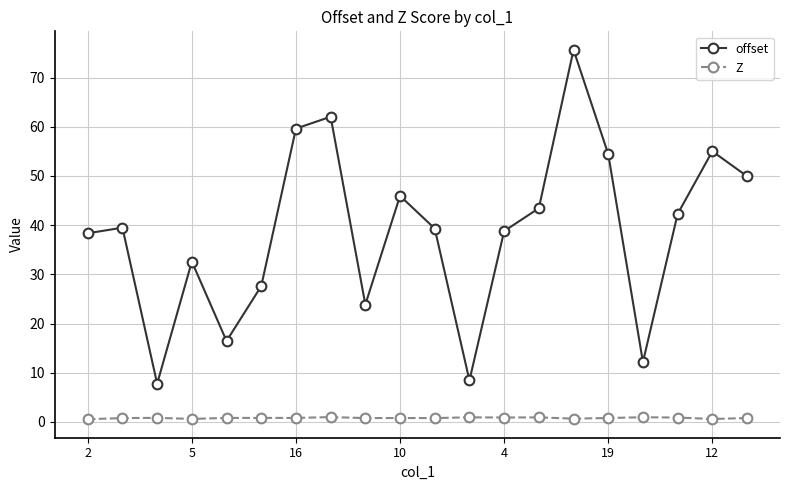

Which series has the widest spread of values?

offset